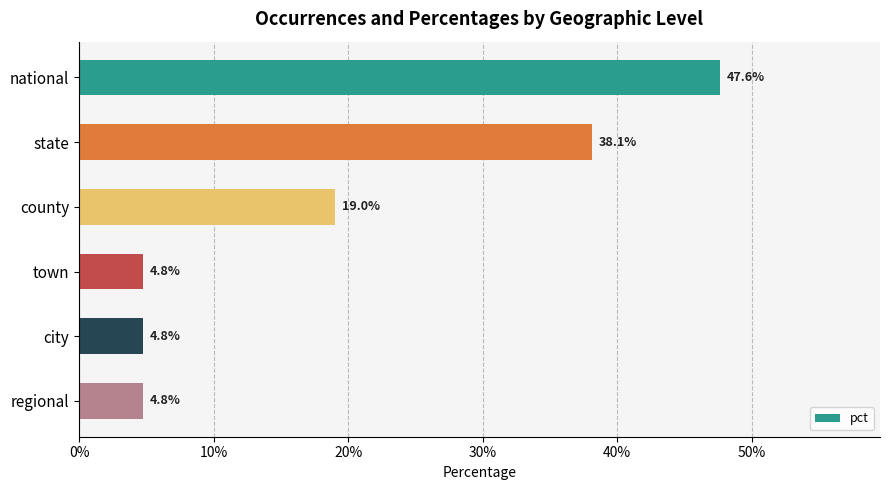

What is the difference between the second highest and second lowest values?

0.3